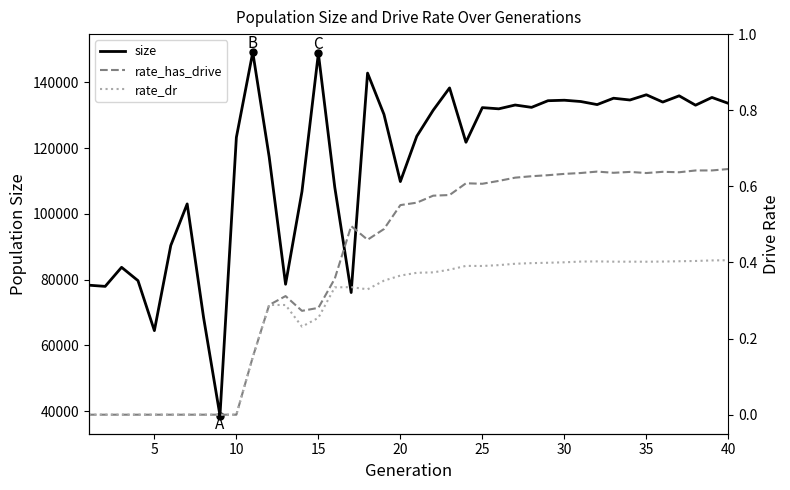

Is the value of rate_dr at 25 greater than the value of rate_has_drive at 20?

No